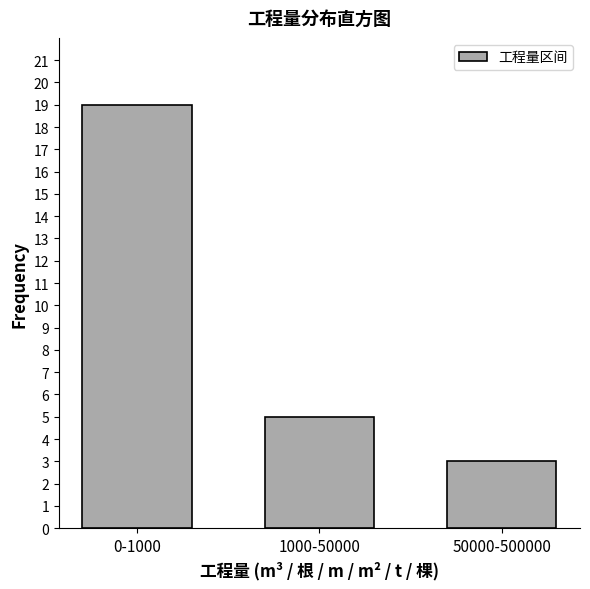

Reading left to right, extract all data points from this chart.

19	5	3